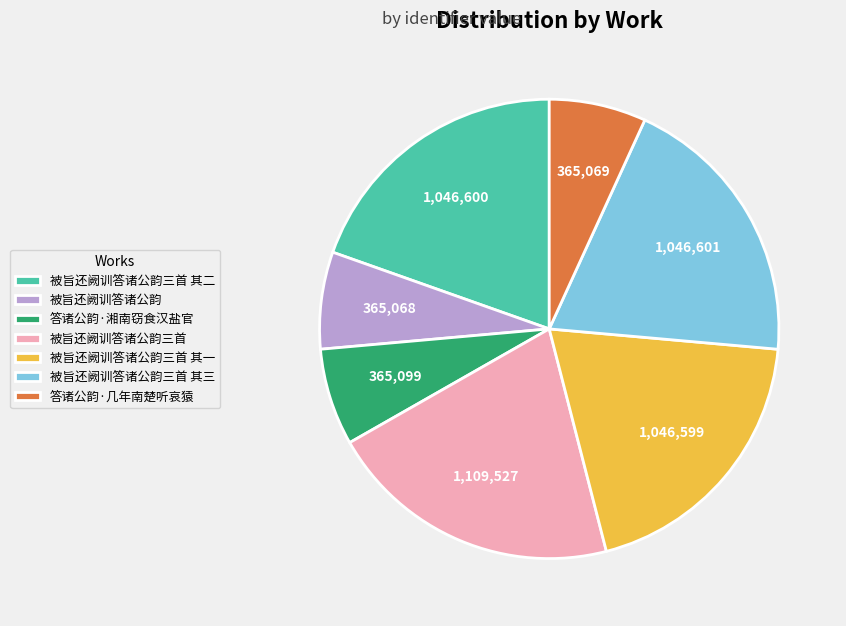

What is the largest slice in the pie chart?

被旨还阙训答诸公韵三首